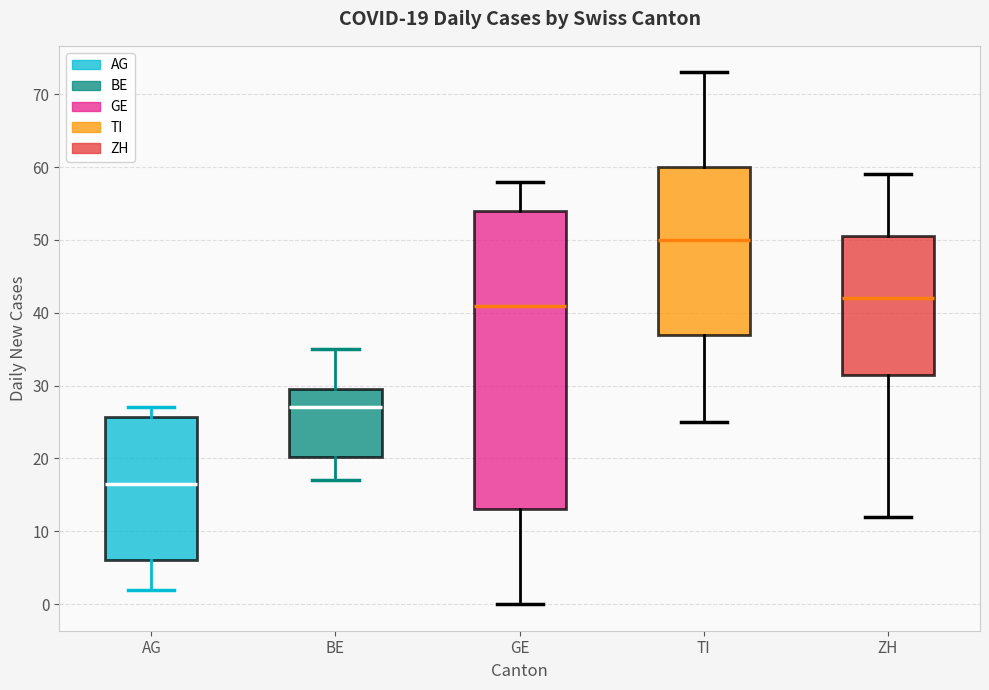

Which box's median line is the highest?

TI